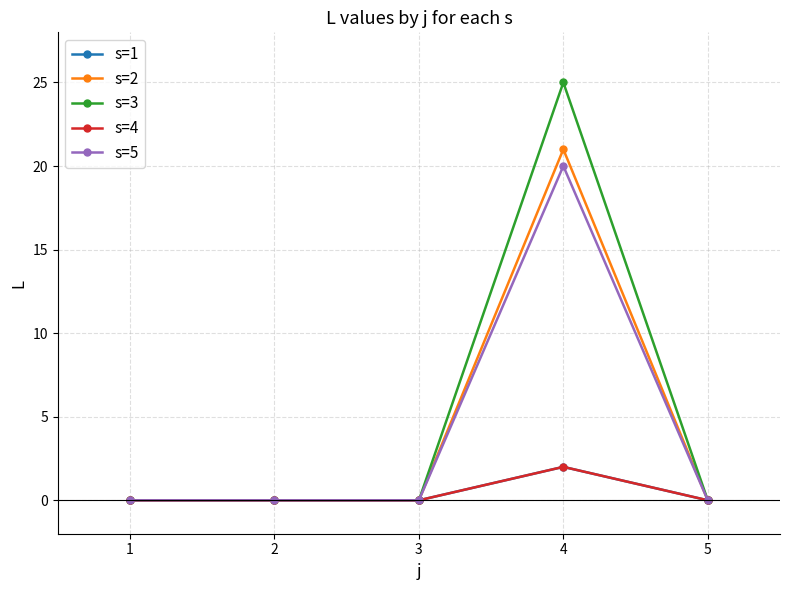

What is the maximum value for s=1?

2